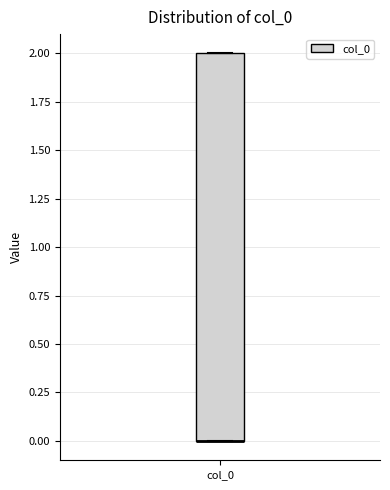

Read this box plot against the y-axis: the position of the median line, the range covered by the box, and the ends of both whiskers. The values are not printed on the chart, so give them approximately, as read against the axis.

median 0 (drawn on the box's lower edge), box 0 to 2, whiskers 0 to 2